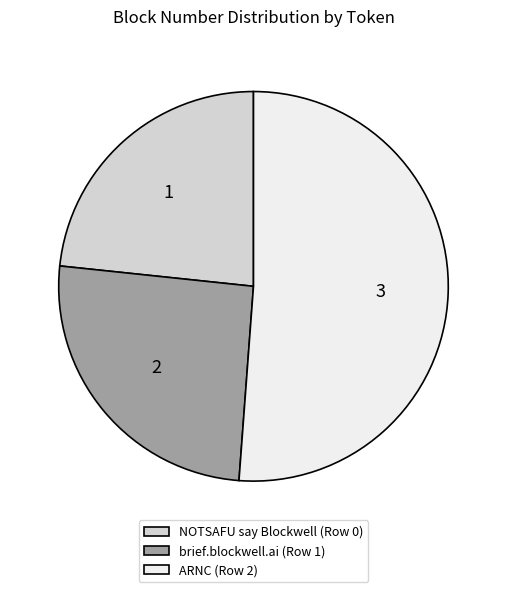

True or false: NOTSAFU say Blockwell (Row 0) accounts for 23% of the total.

True